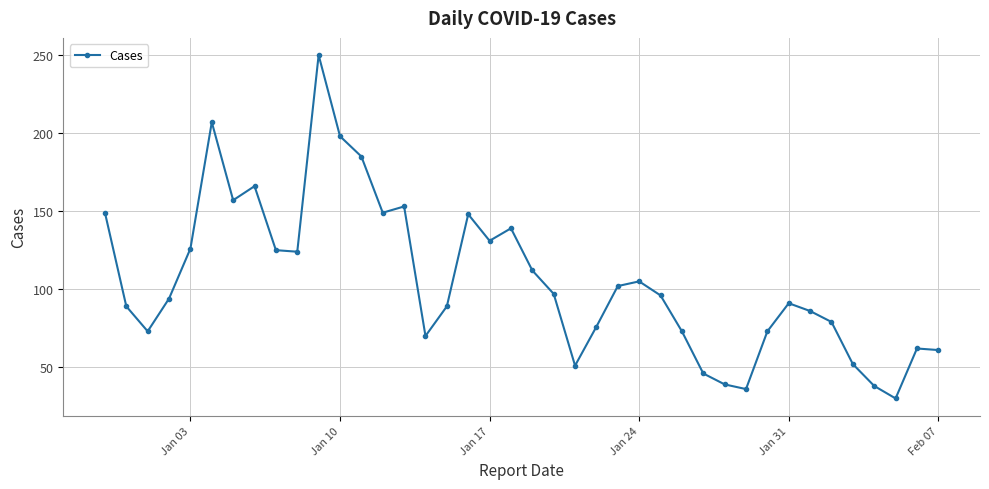

What is the greatest value displayed?

250